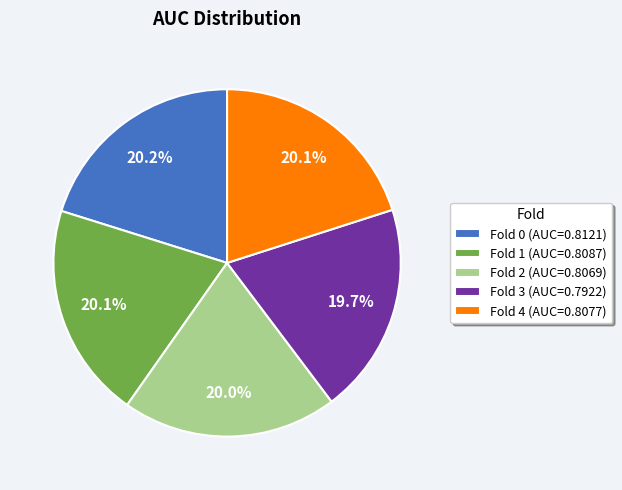

Is there any slice that represents more than half of the pie?

No